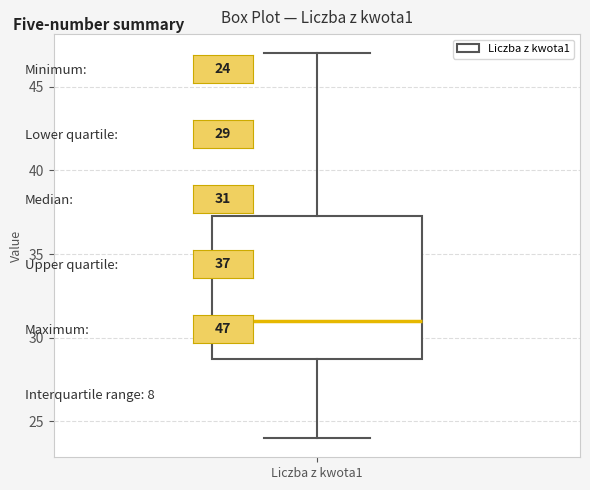

Where is the upper edge of the box for Liczba z kwota1 on the y-axis? The values are not printed on the chart, so give them approximately, as read against the axis.

37.5